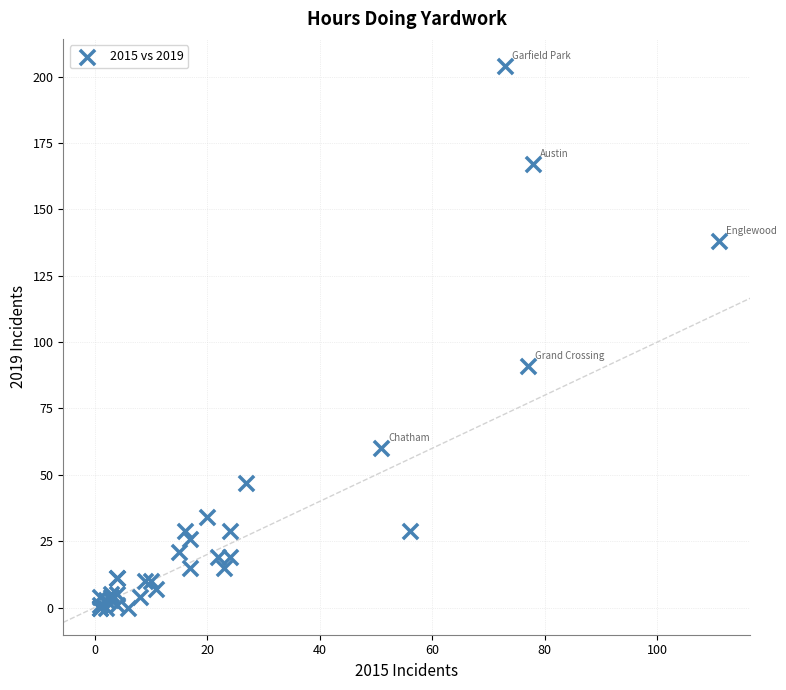

What Y value in the scatter plot is closest to 102?

91